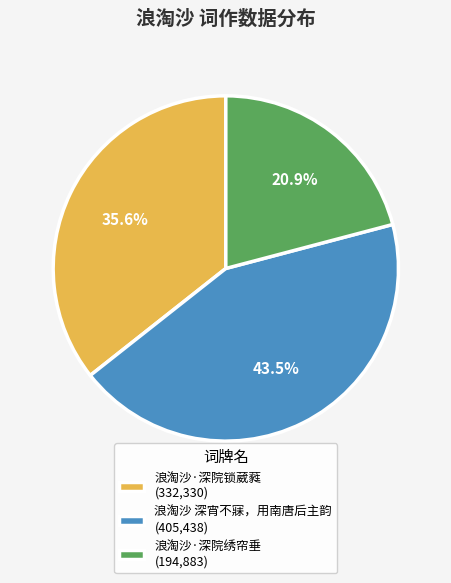

How many slices are in this pie chart?

3